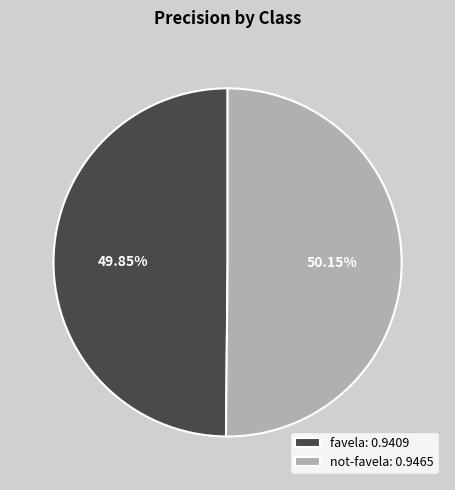

True or false: not-favela accounts for 43% of the total.

False